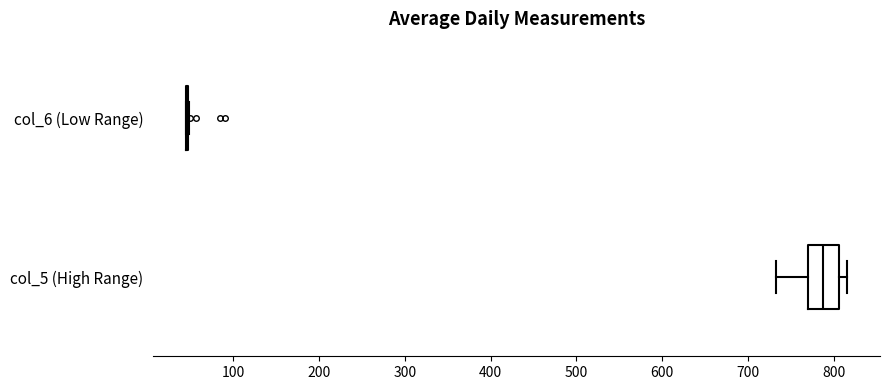

Reading bottom to top, read every box against the x-axis: the position of its median line, the range the box covers, and the ends of its whiskers. The values are not printed on the chart, so give them approximately, as read against the axis.

col_5 (High Range): median 790, box 770 to 810, whiskers 730 to 820
col_6 (Low Range): box collapsed to a line at 50, whiskers 50 to 50